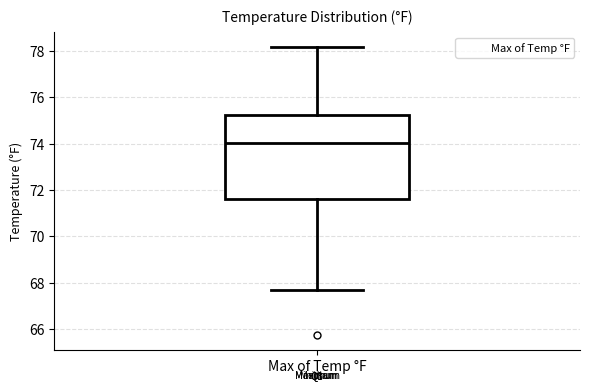

Transcribe this box plot: give where the median line is, the range the box spans, and where the two whiskers end, as read against the y-axis. The values are not printed on the chart, so give them approximately, as read against the axis.

median 74.0, box 71.6 to 75.2, whiskers 67.6 to 78.2